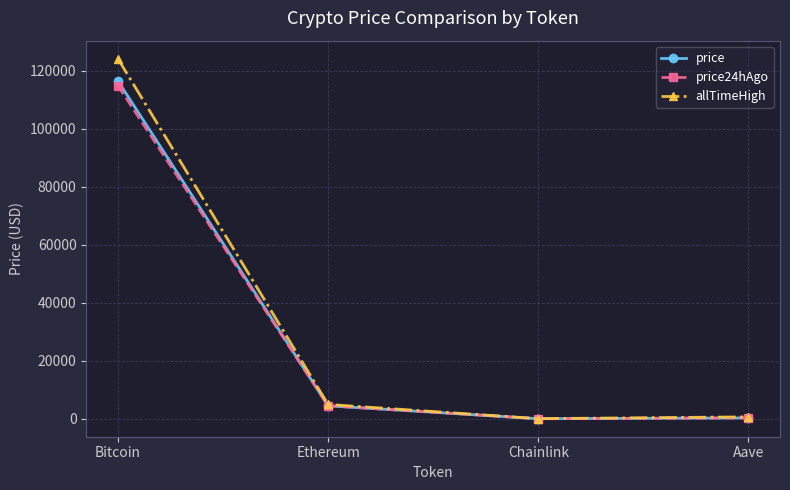

What is the lowest value of the price series?

23.6